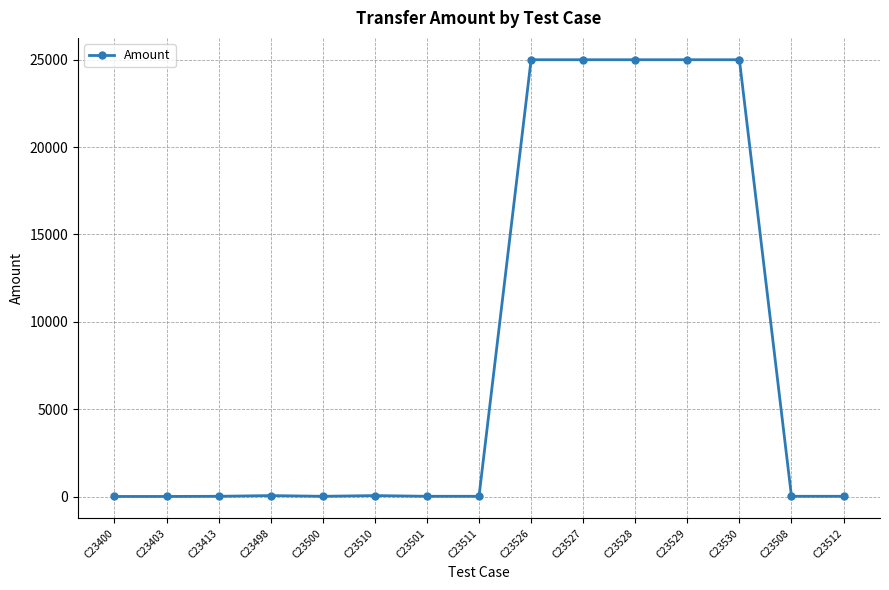

What is the label of the 8th point from the left?

C23511